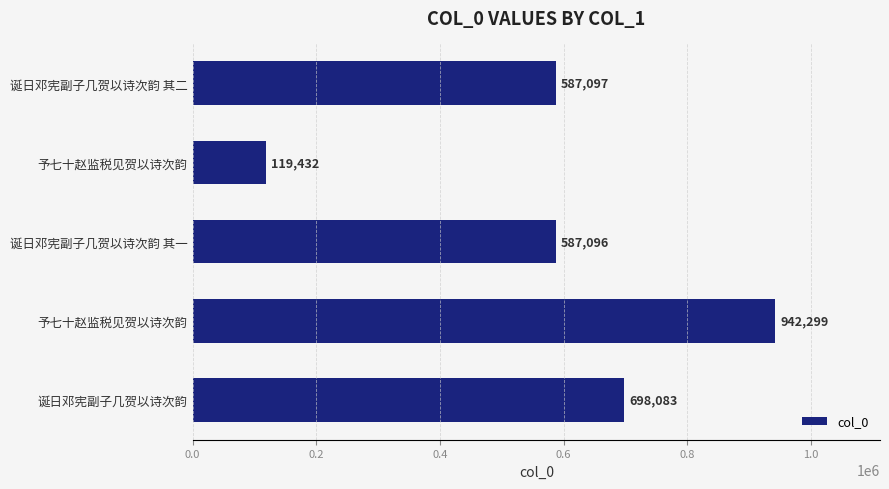

How many distinct data groups are displayed?

1